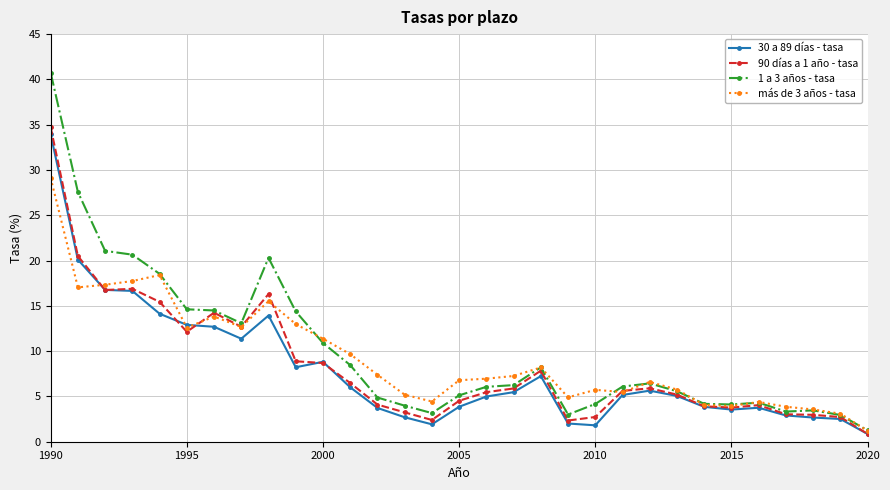

What is the value of the 30 a 89 días - tasa point at the 25th from the left?

3.9